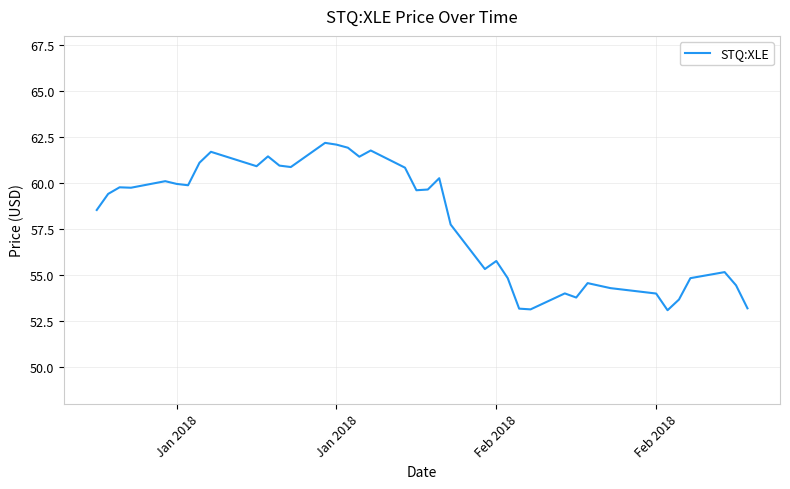

How many distinct data groups are displayed?

1